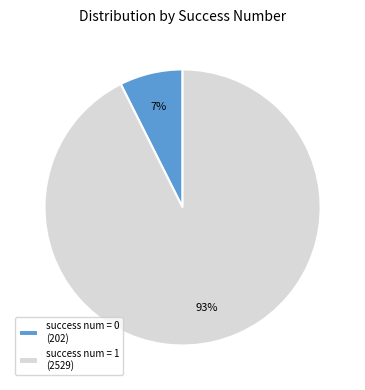

Is there any slice that represents more than half of the pie?

Yes